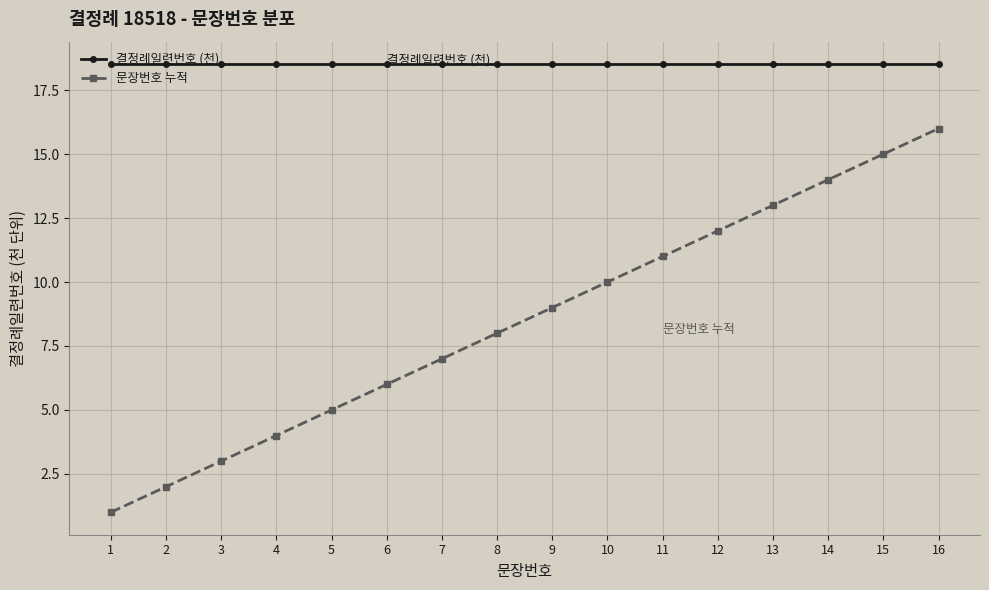

What is the difference between the 문장번호 누적 values at 2 and 7?

5.0